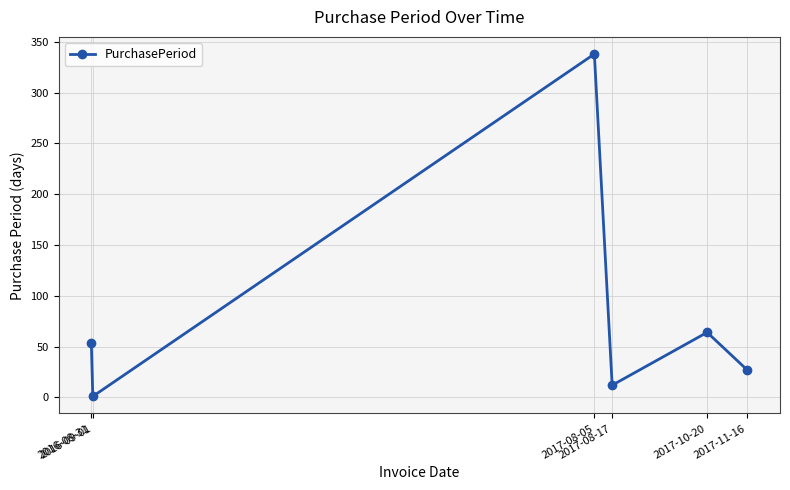

How many interior local valleys (lower than both neighbors) does the data have?

2